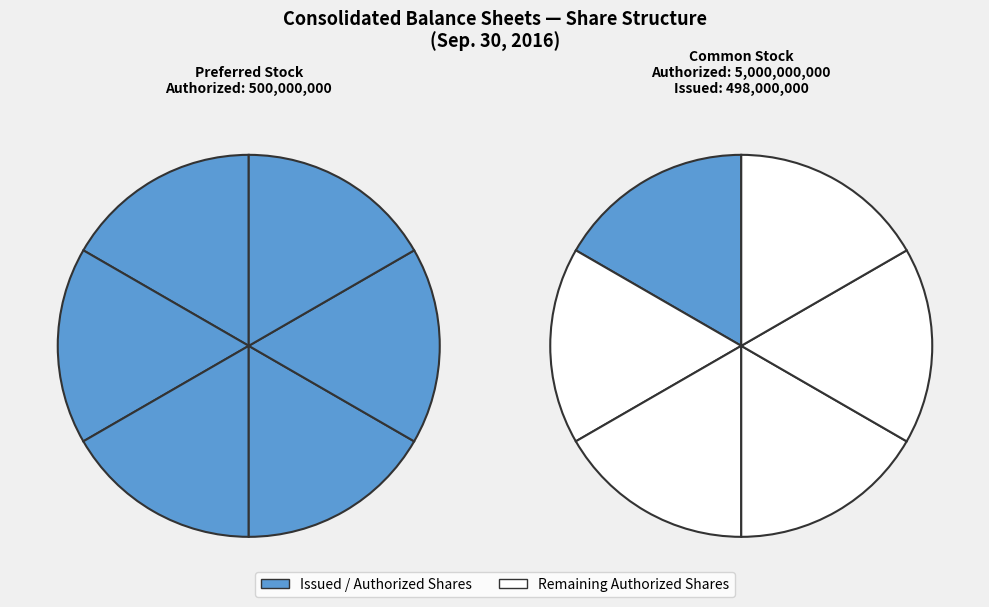

Does Common stock, Authorized shares represent more than half of the total?

Yes